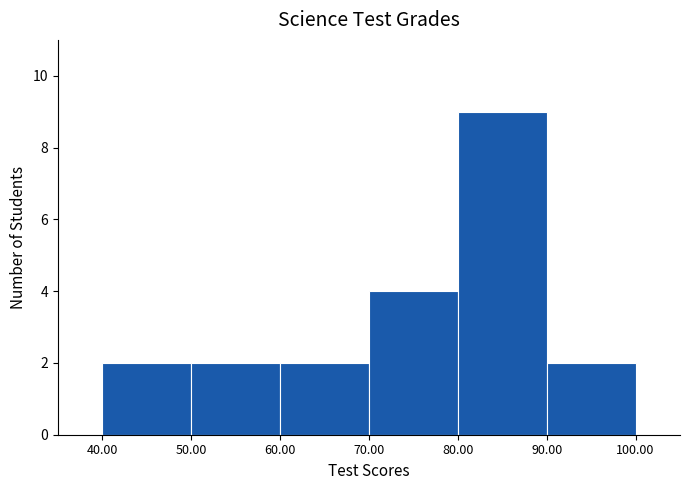

Over which range of the x-axis is the bar tallest?

80.00 to 90.00